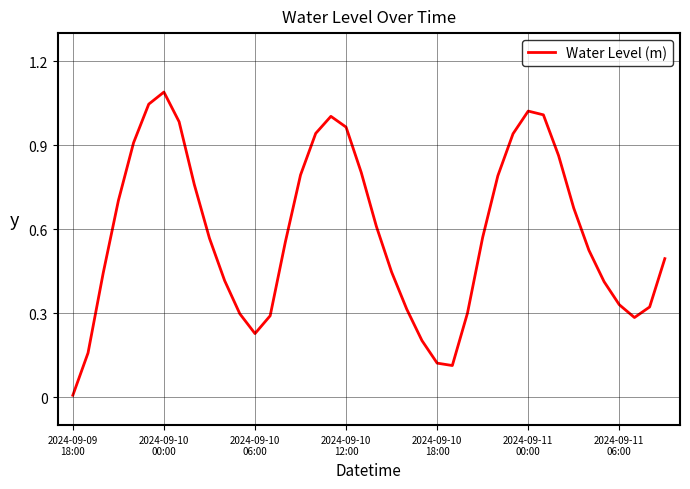

What is the maximum value shown in the chart?

1.1